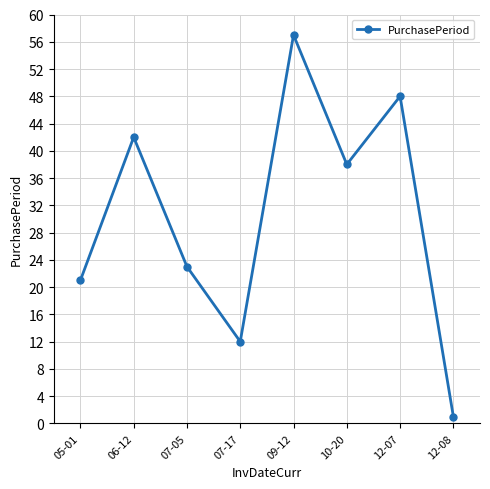

Is it true that the value at 12-07 is 29?

False